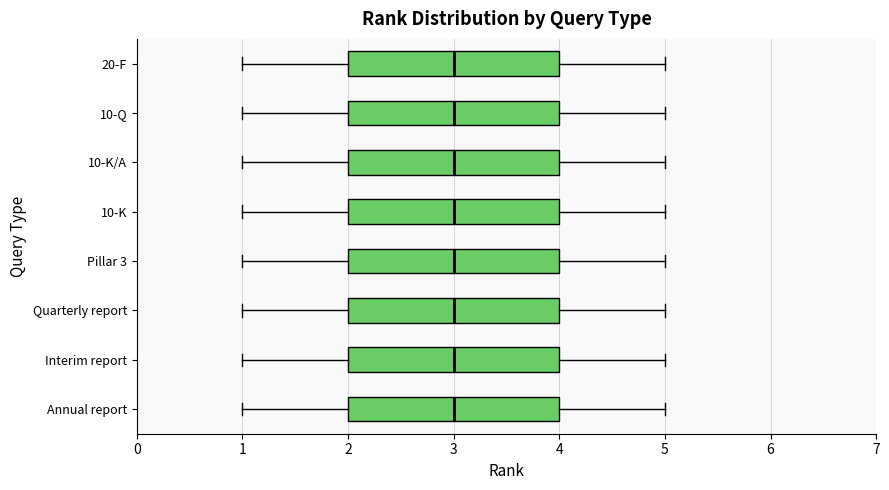

Where does the left whisker of the box for Annual report end on the x-axis? The values are not printed on the chart, so give them approximately, as read against the axis.

1